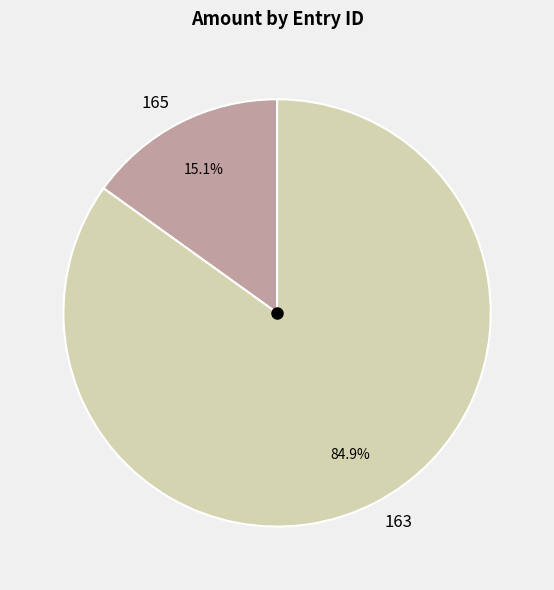

Is it true that 165 is 15% of the pie?

True